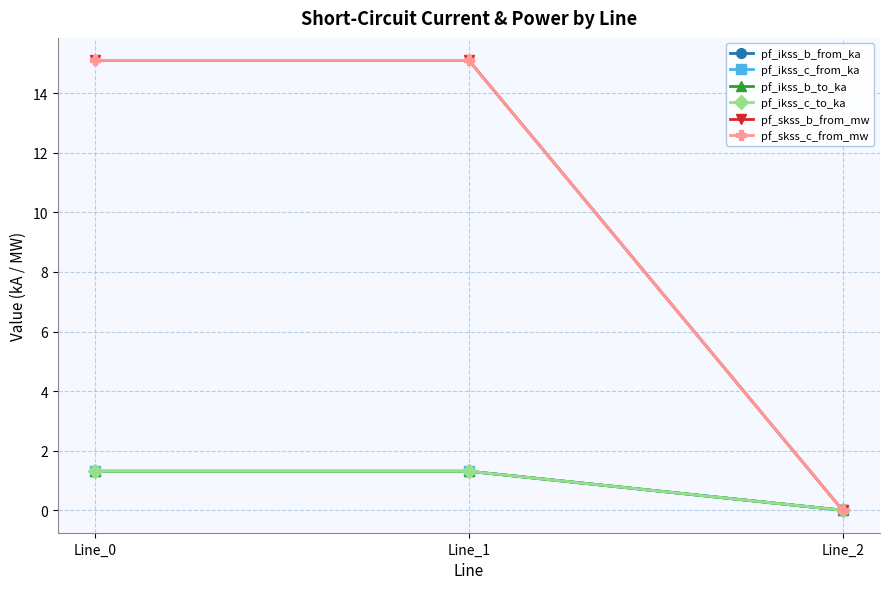

How many pf_ikss_c_from_ka values are between 0 and 1?

1